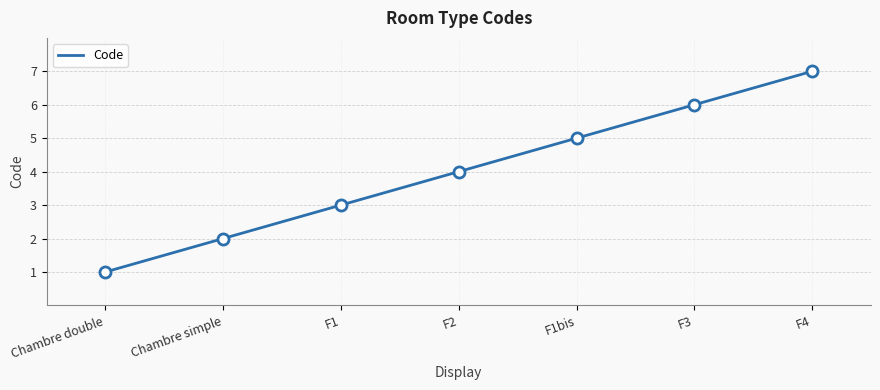

Is it true that the value at F1bis is 3?

False